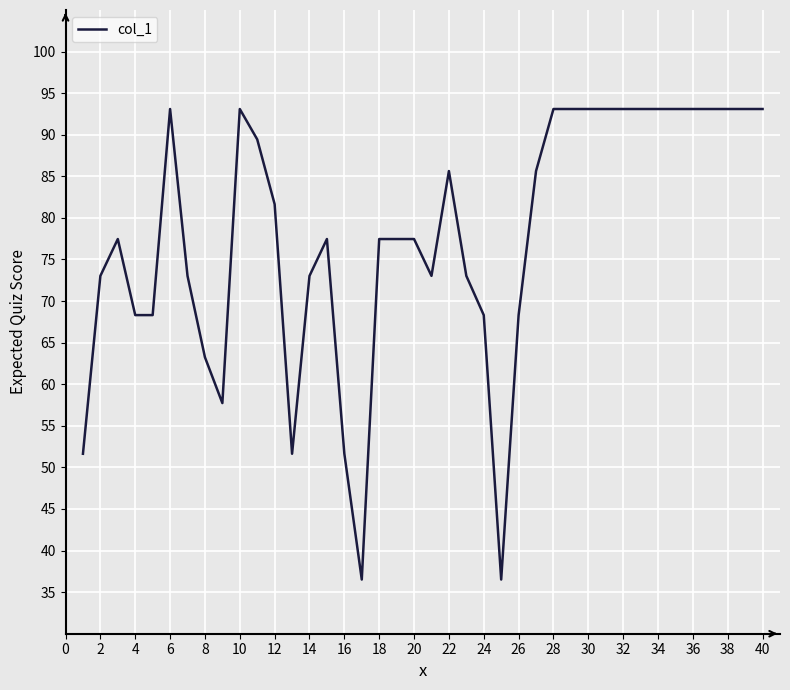

What is the difference between the maximum and minimum values?

56.6